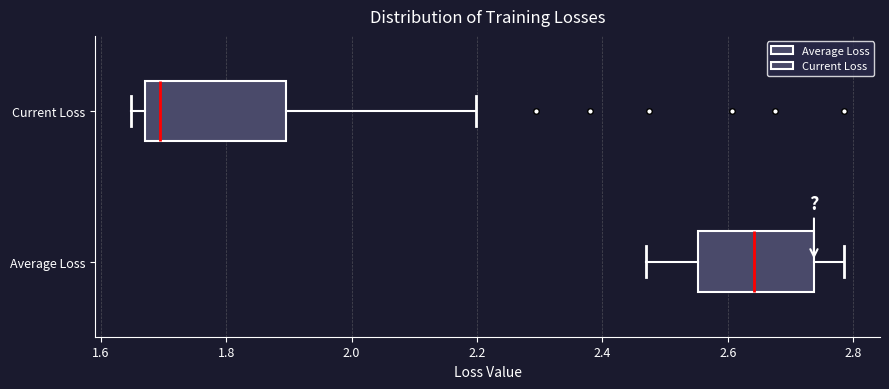

Reading bottom to top, read every box against the x-axis: the position of its median line, the range the box covers, and the ends of its whiskers. The values are not printed on the chart, so give them approximately, as read against the axis.

Average Loss: median 2.64, box 2.56 to 2.74, whiskers 2.48 to 2.78
Current Loss: median 1.70, box 1.68 to 1.90, whiskers 1.64 to 2.20